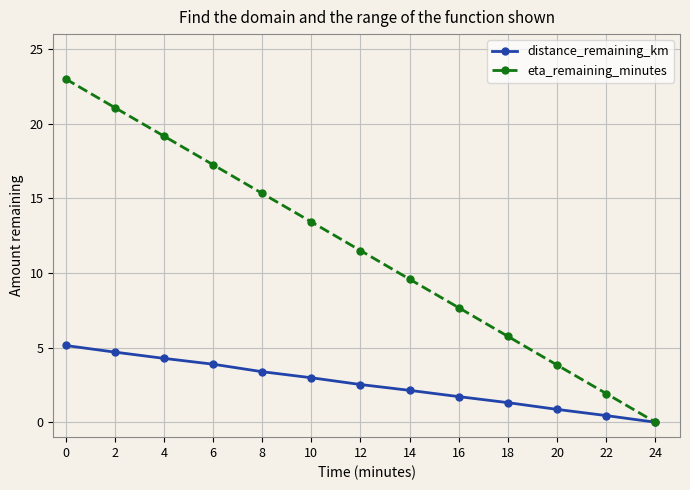

What is the sum of the distance_remaining_km values at 12 and 8?

5.9